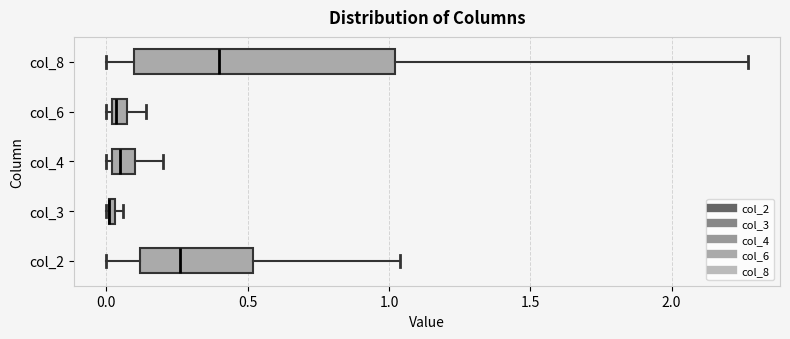

Where does the median line of the box for col_8 sit on the x-axis? The values are not printed on the chart, so give them approximately, as read against the axis.

0.40